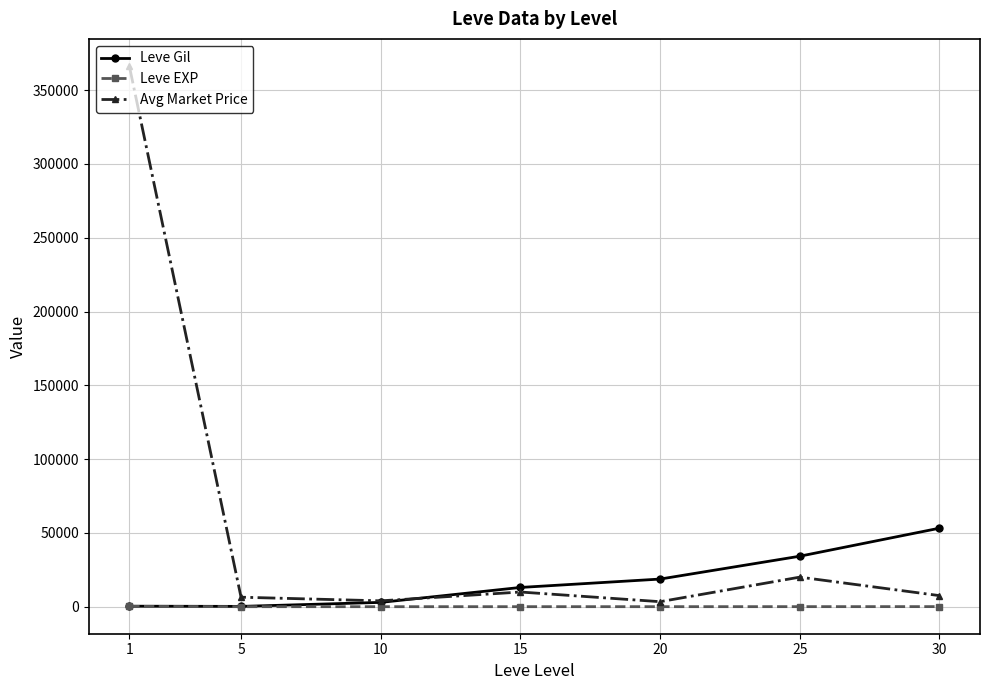

What is the highest value of the Avg Market Price series?

366450.2